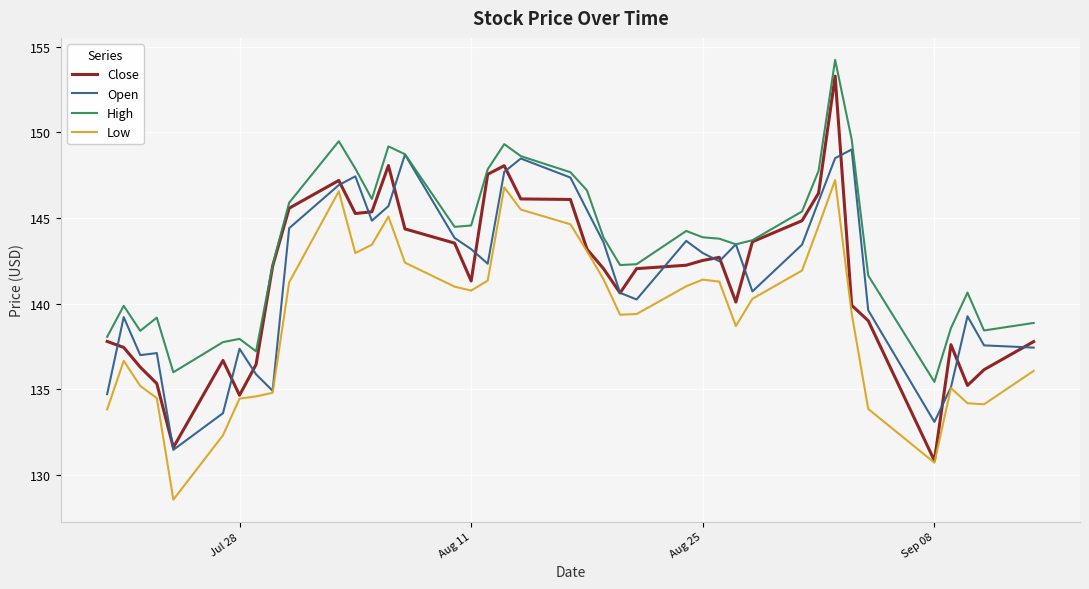

Which series has the widest spread of values?

Close